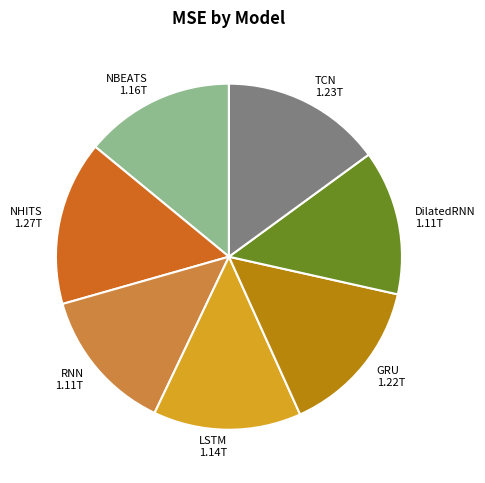

Combined, do NHITS 1.27T and RNN 1.11T account for over 50%?

No